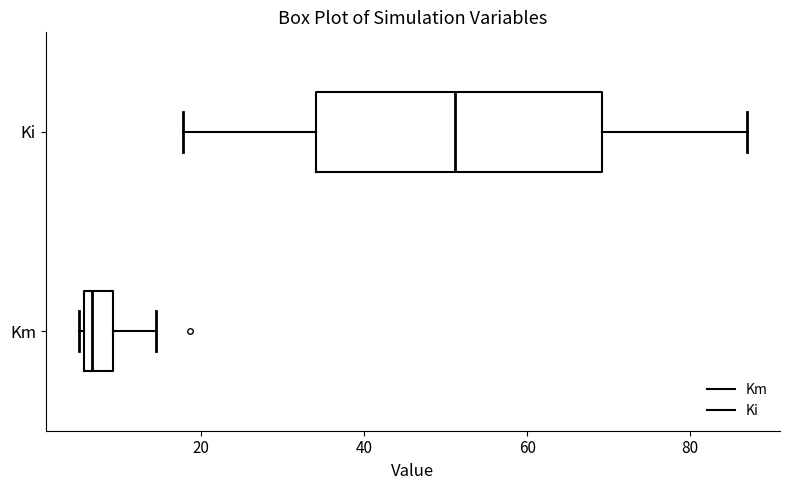

Where is the left edge of the box for Ki on the x-axis? The values are not printed on the chart, so give them approximately, as read against the axis.

34